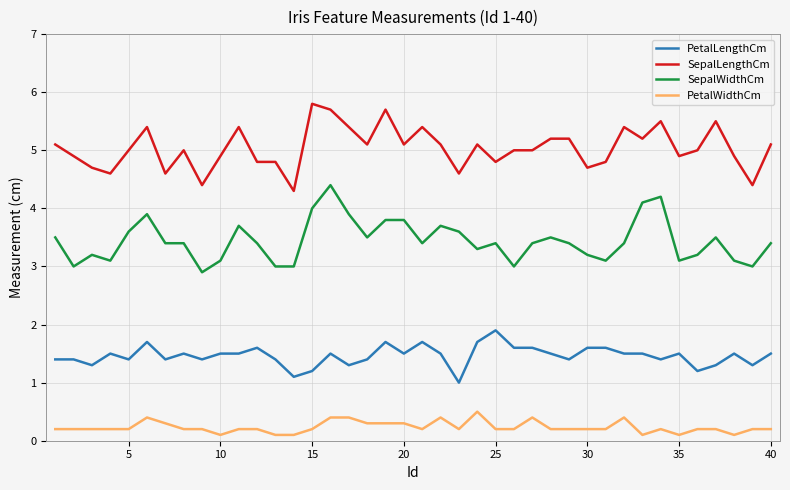

What is the maximum value for PetalWidthCm?

0.5